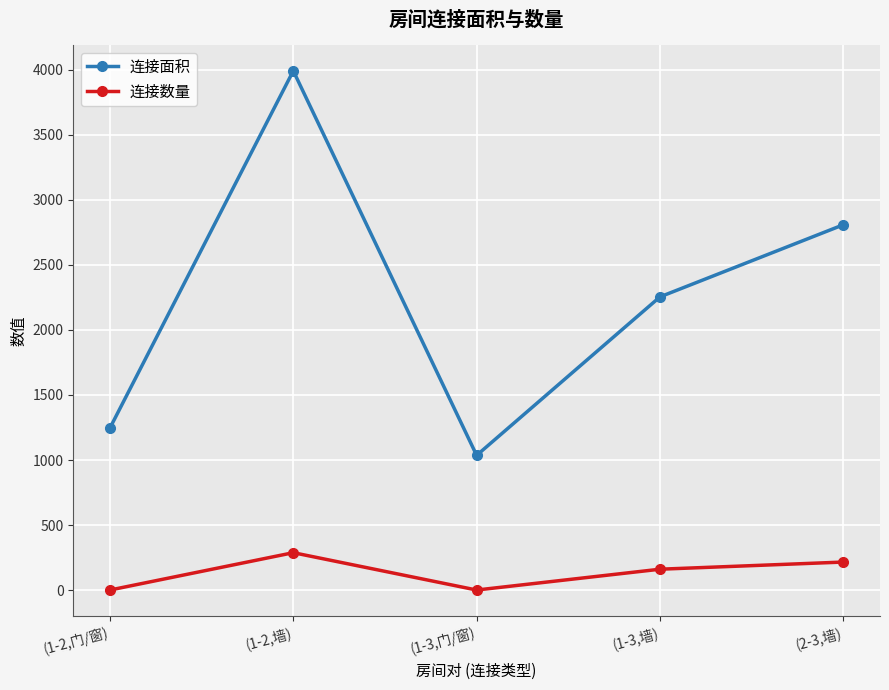

At which label does 连接面积 first exceed 2254?

(1-2,墙)